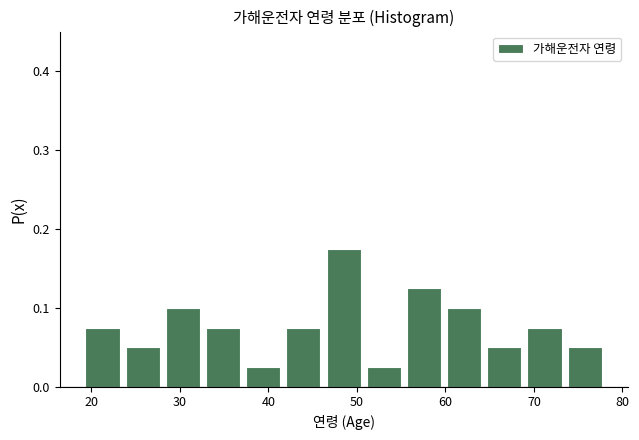

What is the height of the bar covering 64 to 69 on the x-axis? Neither the bar edges nor the heights are printed on the chart, so give them approximately, as read against the axes.

0.05